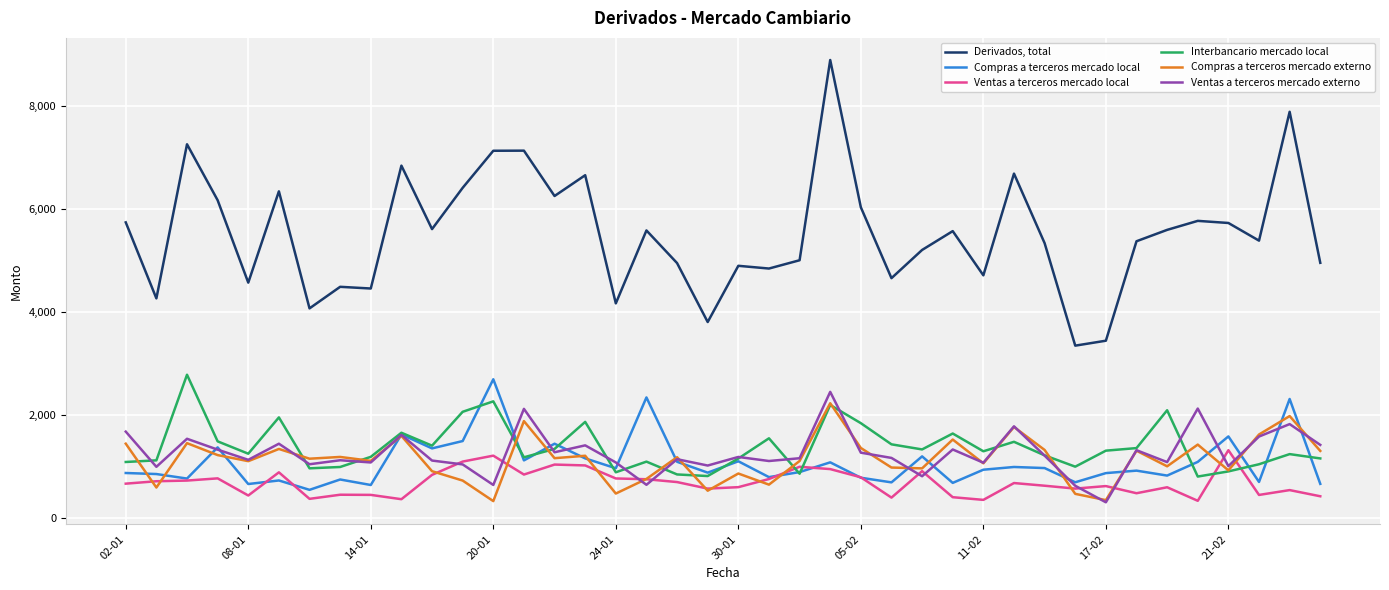

True or false: Derivados, total and Compras a terceros mercado externo intersect in this chart.

False